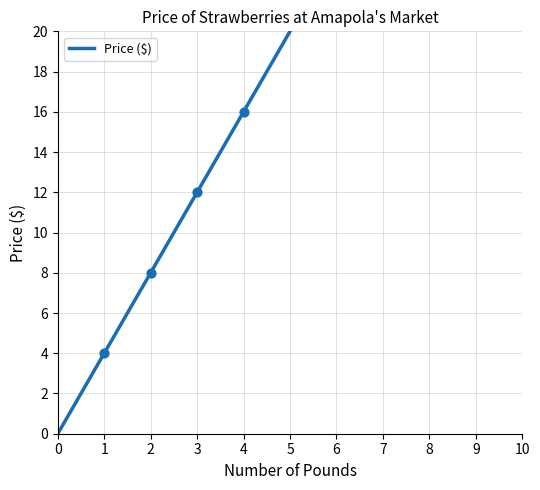

What is the average Y value?

10